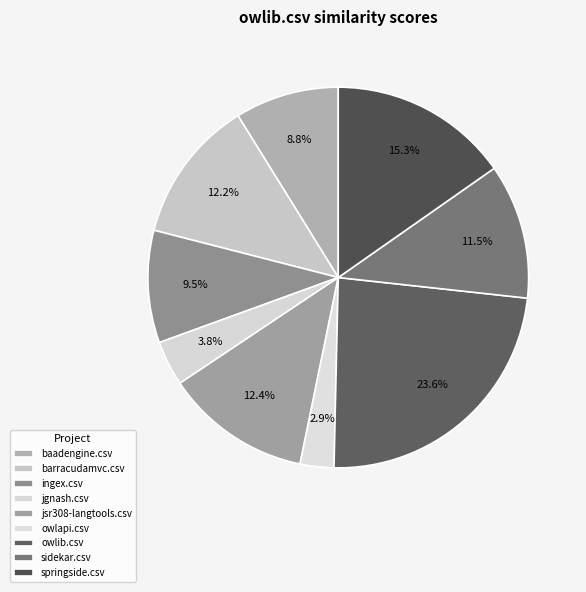

Which slice is the largest?

owlib.csv